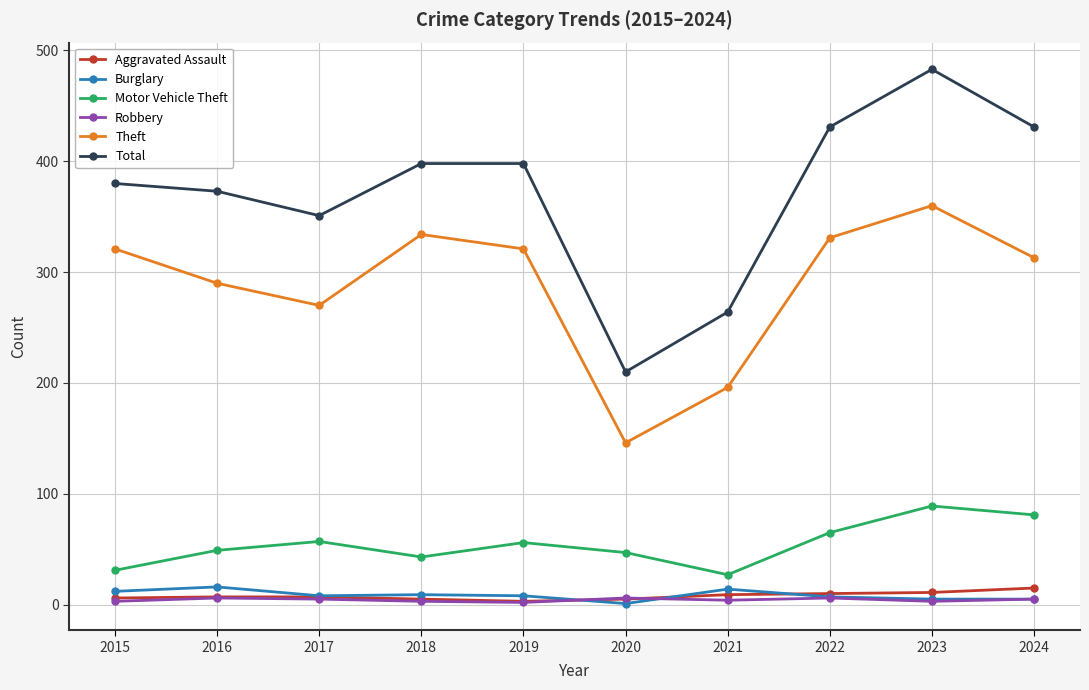

In Burglary, how many points are higher than both neighbors (excluding endpoints)?

3